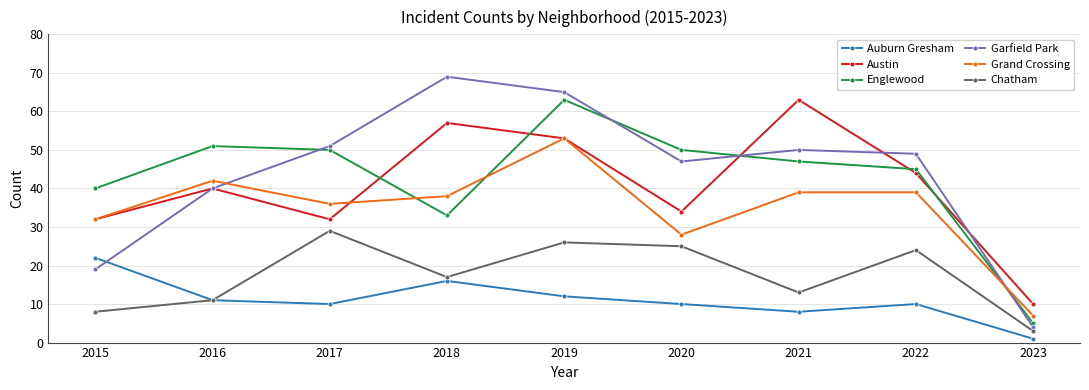

What is the difference between the highest and lowest values at 2015?

32